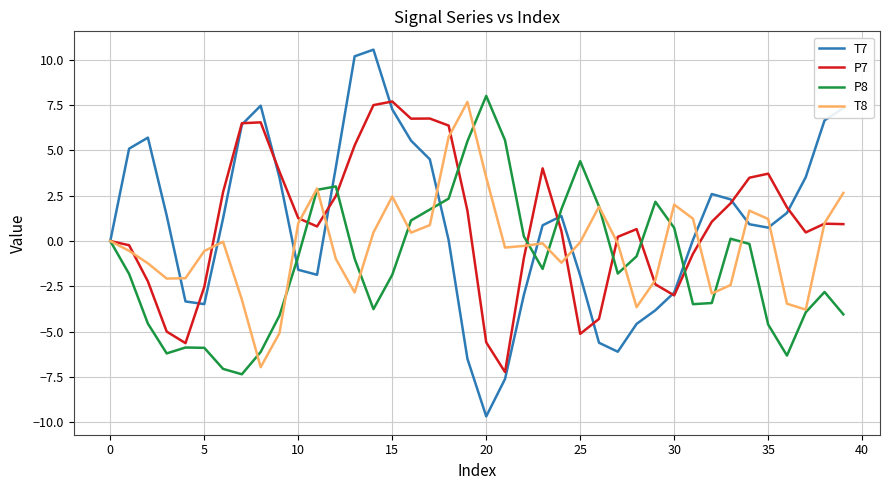

What is the greatest value displayed?

10.6